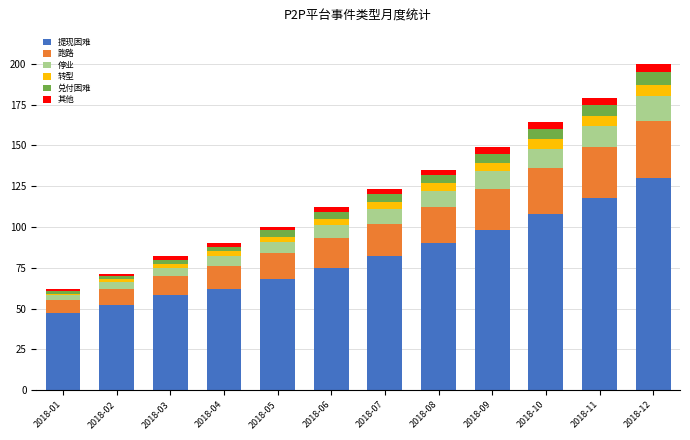

What is the sum of all 提现困难 values?

988